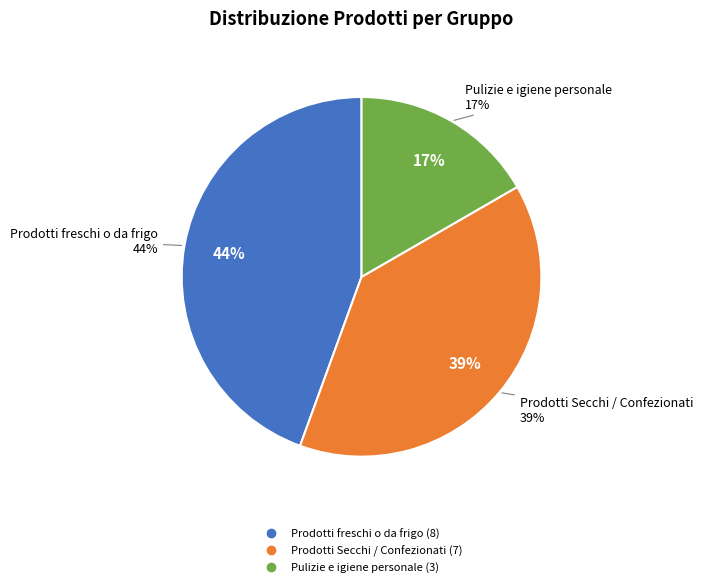

Rank the categories by value from lowest to highest.

Pulizie e igiene personale, Prodotti Secchi / Confezionati, Prodotti freschi o da frigo